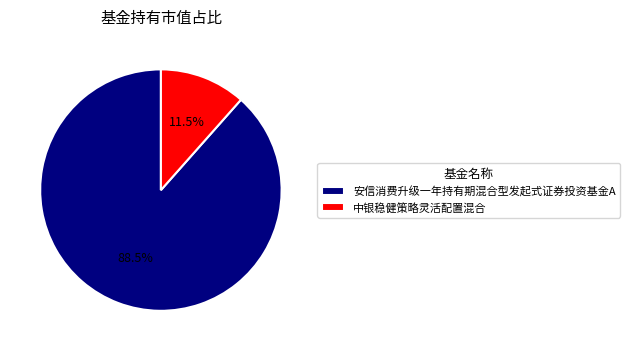

What is the majority slice?

安信消费升级一年持有期混合型发起式证券投资基金A